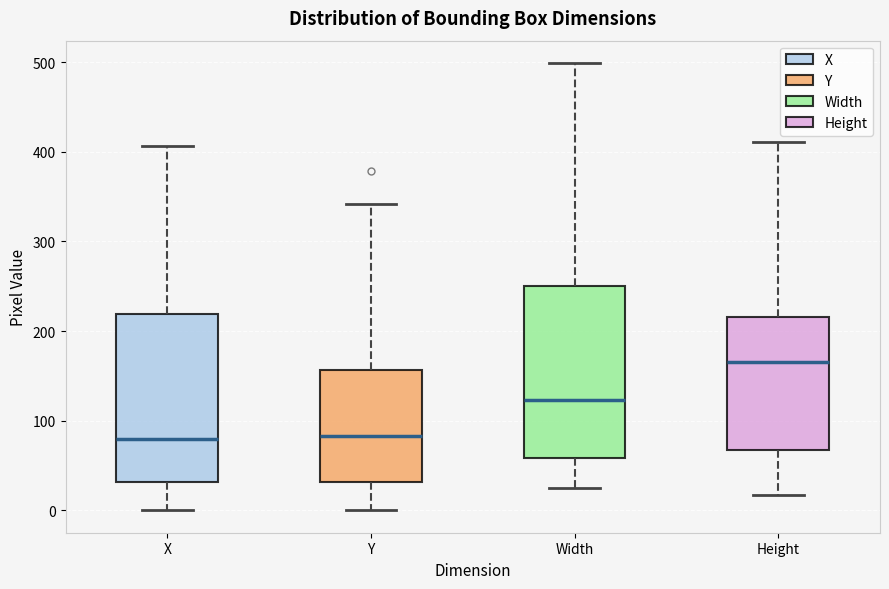

Reading left to right, transcribe this box plot: for each box, give where its median line is, the range the box spans, and where its two whiskers end, as read against the y-axis. The values are not printed on the chart, so give them approximately, as read against the axis.

X: median 80, box 30 to 220, whiskers 0 to 410
Y: median 80, box 30 to 160, whiskers 0 to 340
Width: median 120, box 60 to 250, whiskers 30 to 500
Height: median 170, box 70 to 220, whiskers 20 to 410